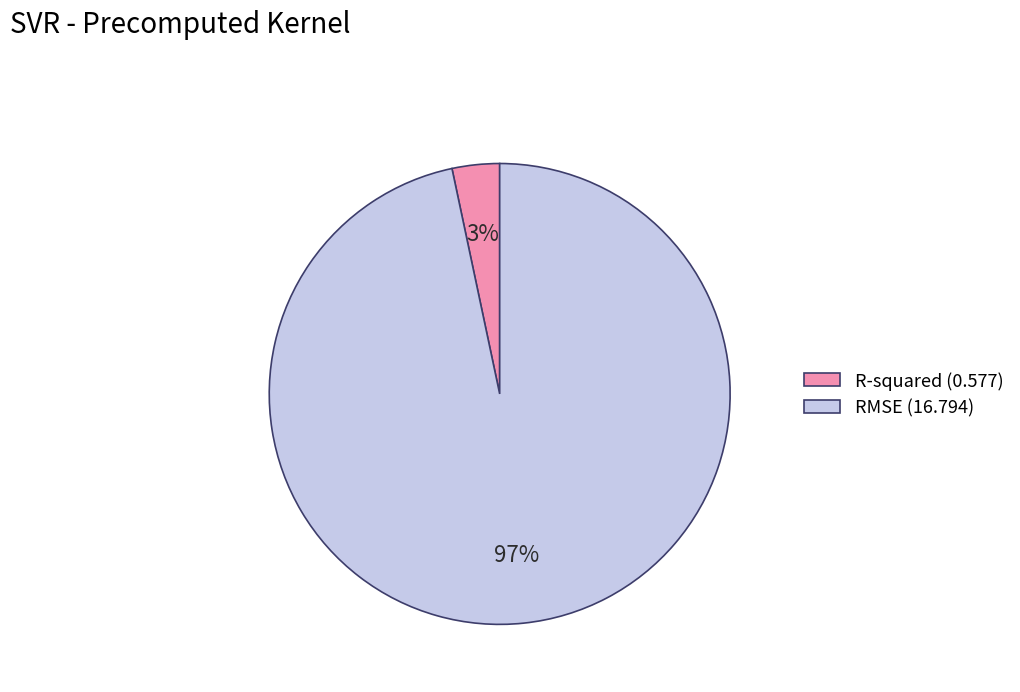

To the nearest percent, what percentage of the pie is R-squared?

3%